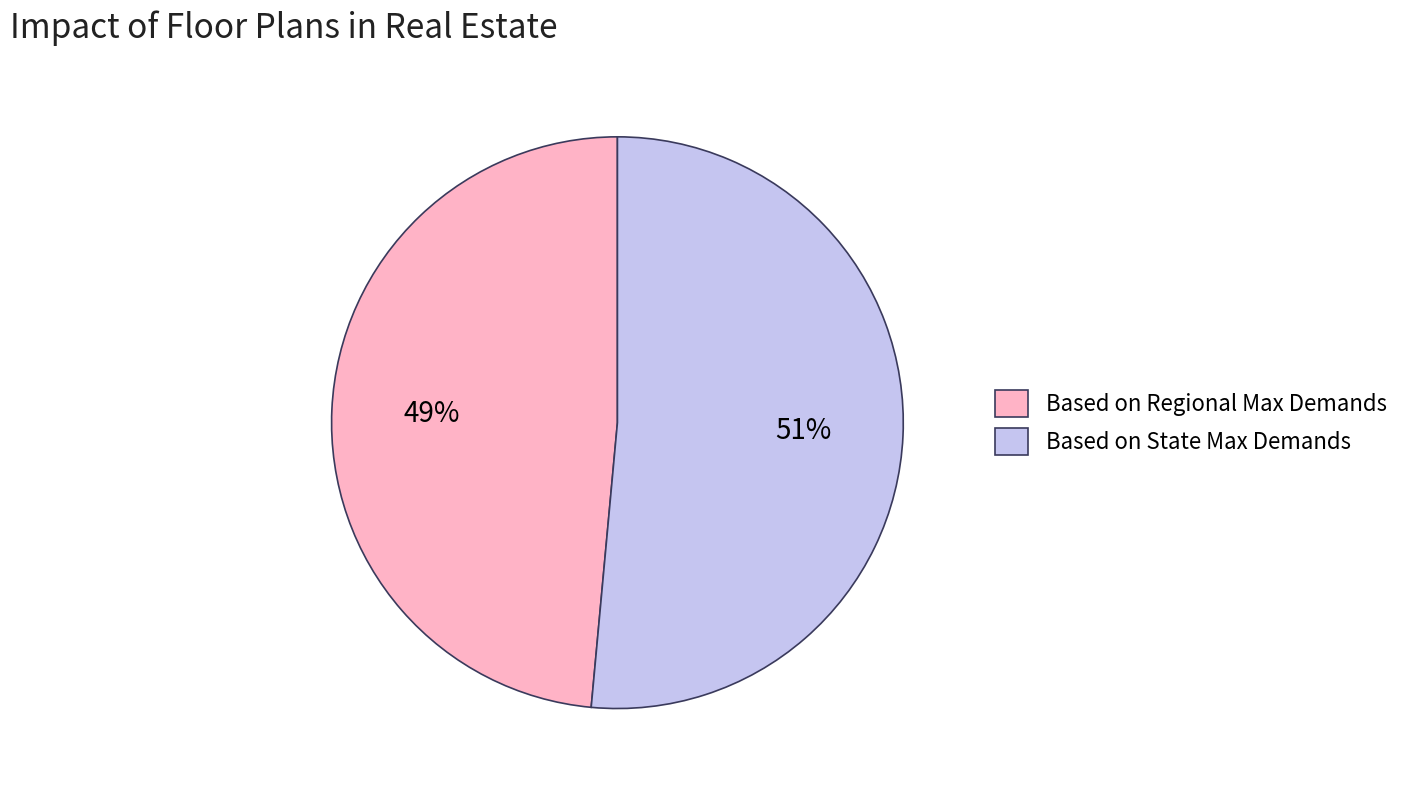

To the nearest percent, what is the average slice percentage?

50%